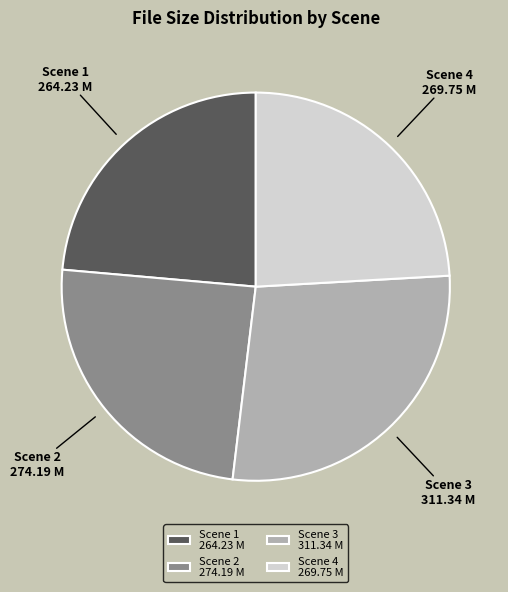

Do Scene 4 269.75 M and Scene 2 274.19 M together represent more than half of the pie?

No